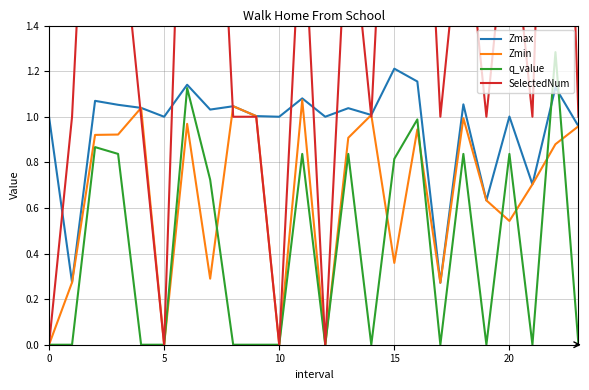

How many series are shown in this chart?

4